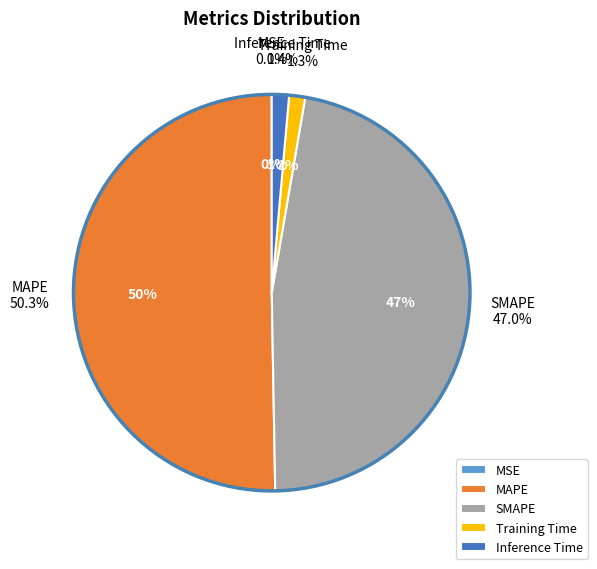

How many segments does this pie chart have?

5